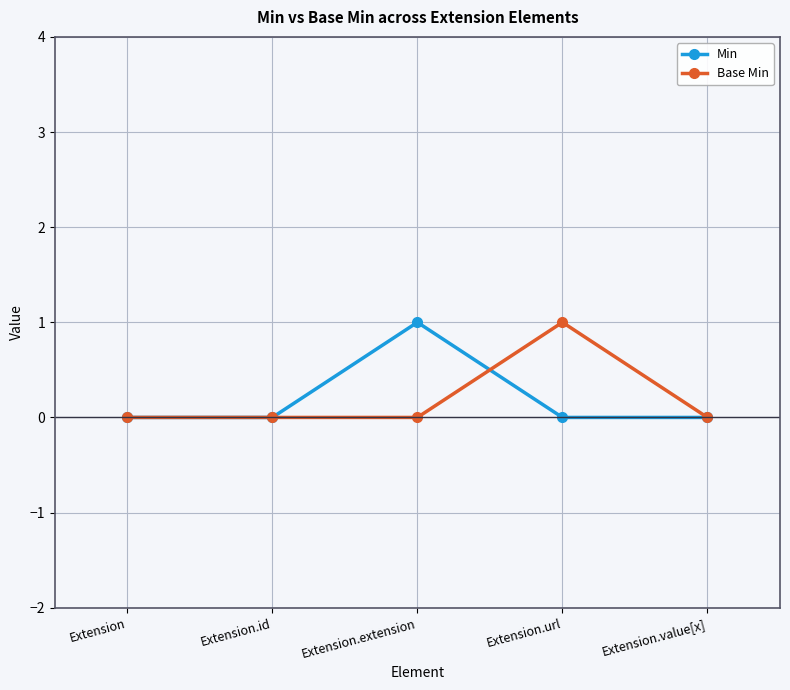

What is the label of the 2nd point from the left?

Extension.id